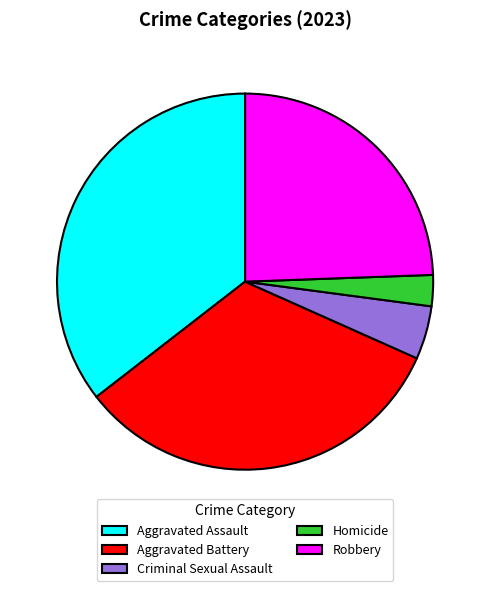

Rank the categories by value from highest to lowest.

Aggravated Assault, Aggravated Battery, Robbery, Criminal Sexual Assault, Homicide